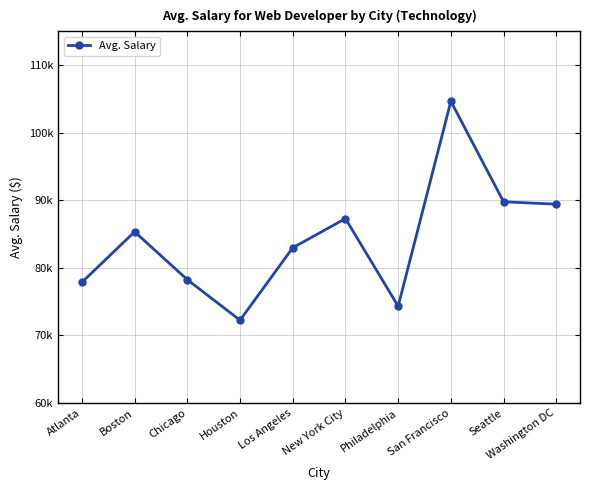

What is the minimum value shown in the chart?

72252